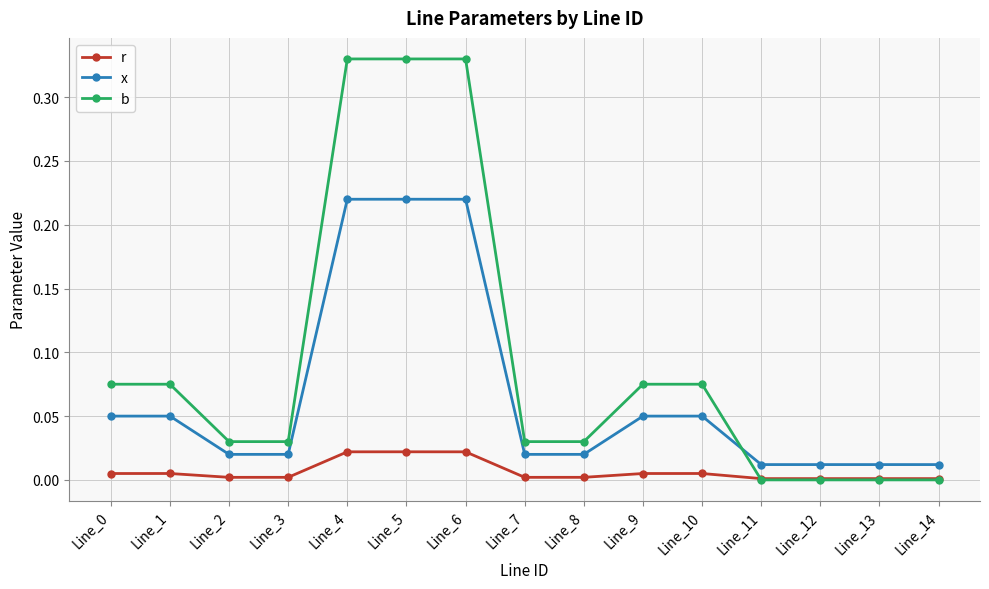

Count the number of categories in the chart.

15